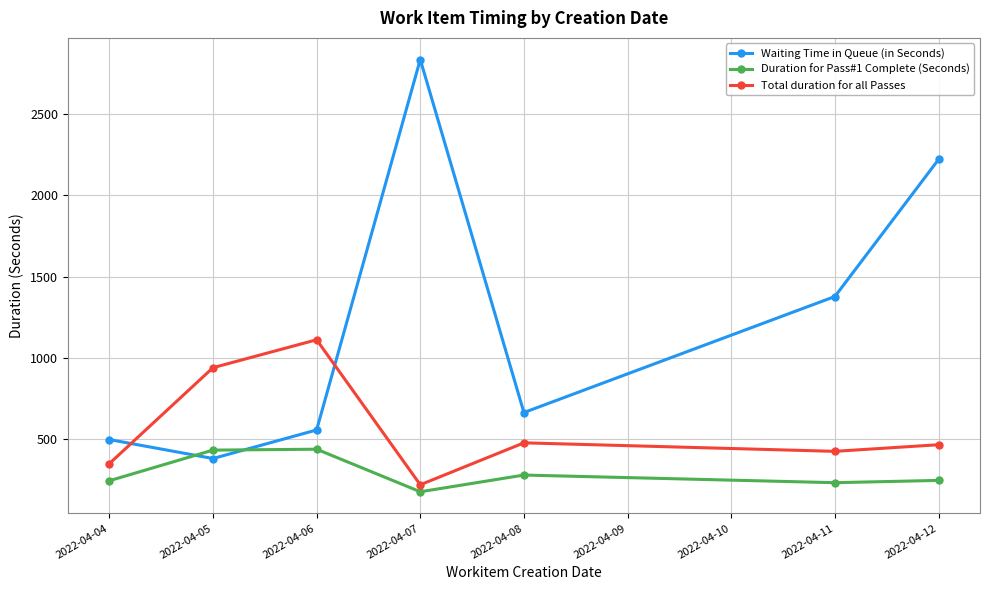

At how many categories does at least one series exceed 2543?

1